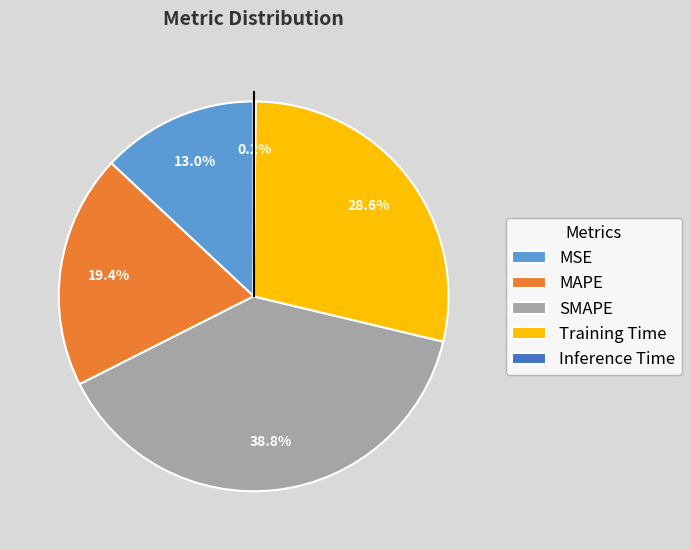

Does MSE account for over 50% of the chart?

No